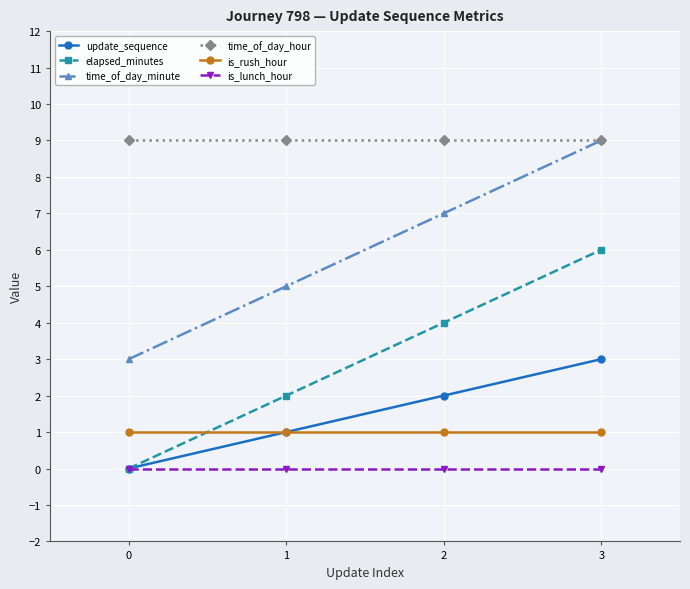

Rank the categories by update_sequence value from highest to lowest.

3, 2, 1, 0